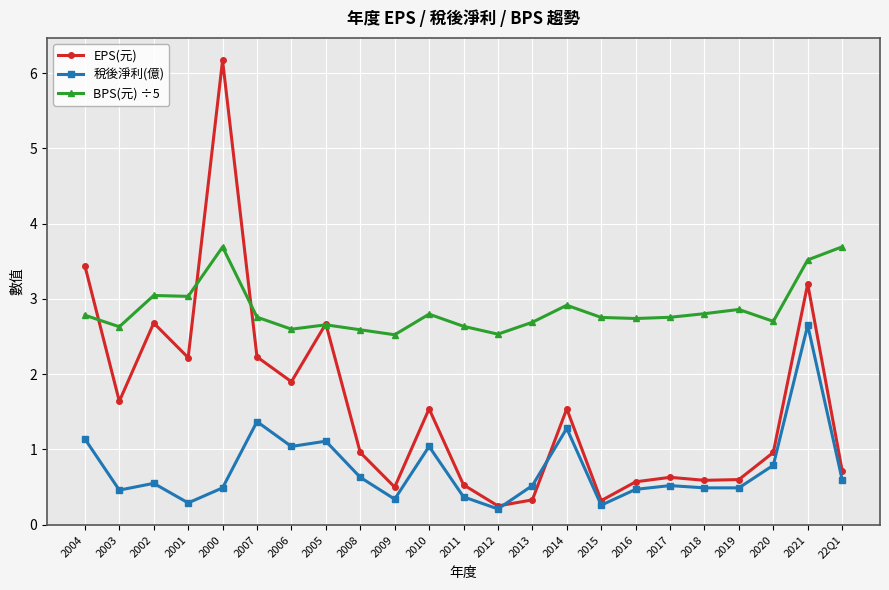

Rank the series by their maximum value, from highest to lowest.

EPS(元), BPS(元) ÷5, 稅後淨利(億)